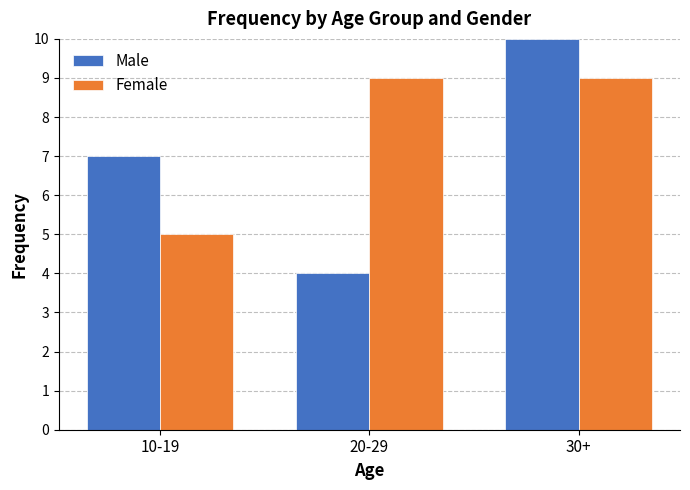

What is the average value of the Male series?

7